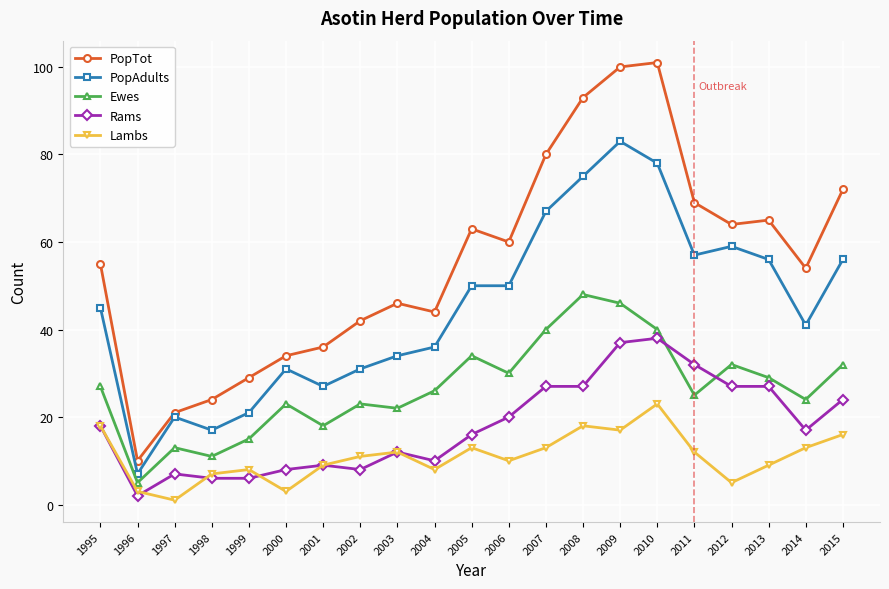

Reading left to right, list all the values displayed in this chart.

PopTot: 1995=55	1996=10	1997=21	1998=24	1999=29	2000=34	2001=36	2002=42	2003=46	2004=44	2005=63	2006=60	2007=80	2008=93	2009=100	2010=101	2011=69	2012=64	2013=65	2014=54	2015=72
PopAdults: 1995=45	1996=7	1997=20	1998=17	1999=21	2000=31	2001=27	2002=31	2003=34	2004=36	2005=50	2006=50	2007=67	2008=75	2009=83	2010=78	2011=57	2012=59	2013=56	2014=41	2015=56
Ewes: 1995=27	1996=5	1997=13	1998=11	1999=15	2000=23	2001=18	2002=23	2003=22	2004=26	2005=34	2006=30	2007=40	2008=48	2009=46	2010=40	2011=25	2012=32	2013=29	2014=24	2015=32
Rams: 1995=18	1996=2	1997=7	1998=6	1999=6	2000=8	2001=9	2002=8	2003=12	2004=10	2005=16	2006=20	2007=27	2008=27	2009=37	2010=38	2011=32	2012=27	2013=27	2014=17	2015=24
Lambs: 1995=18	1996=3	1997=1	1998=7	1999=8	2000=3	2001=9	2002=11	2003=12	2004=8	2005=13	2006=10	2007=13	2008=18	2009=17	2010=23	2011=12	2012=5	2013=9	2014=13	2015=16